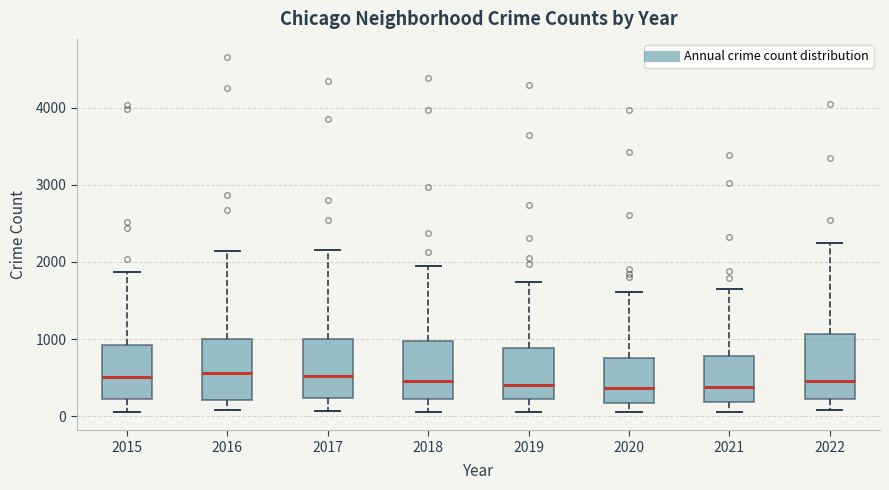

Where is the upper edge of the box at x = 2017 on the y-axis? The values are not printed on the chart, so give them approximately, as read against the axis.

1000